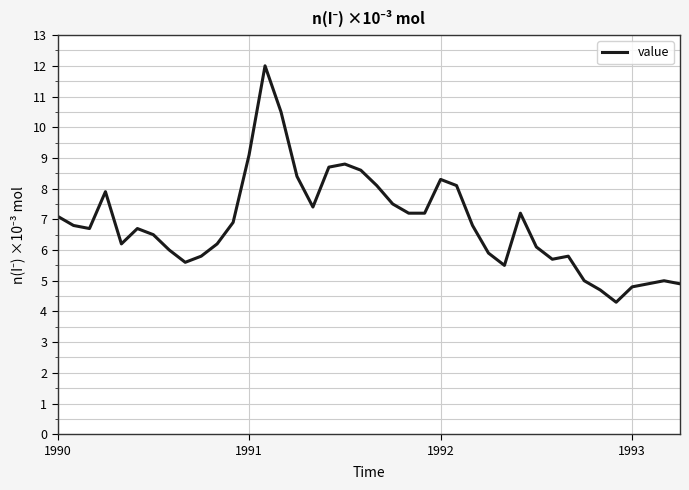

What is the greatest value displayed?

12.0